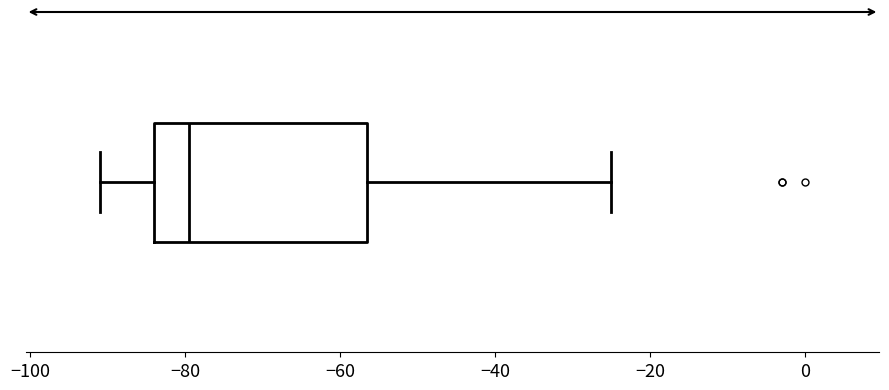

Read this box plot against the x-axis: the position of the median line, the range covered by the box, and the ends of both whiskers. The values are not printed on the chart, so give them approximately, as read against the axis.

median -80, box -84 to -56, whiskers -90 to -24